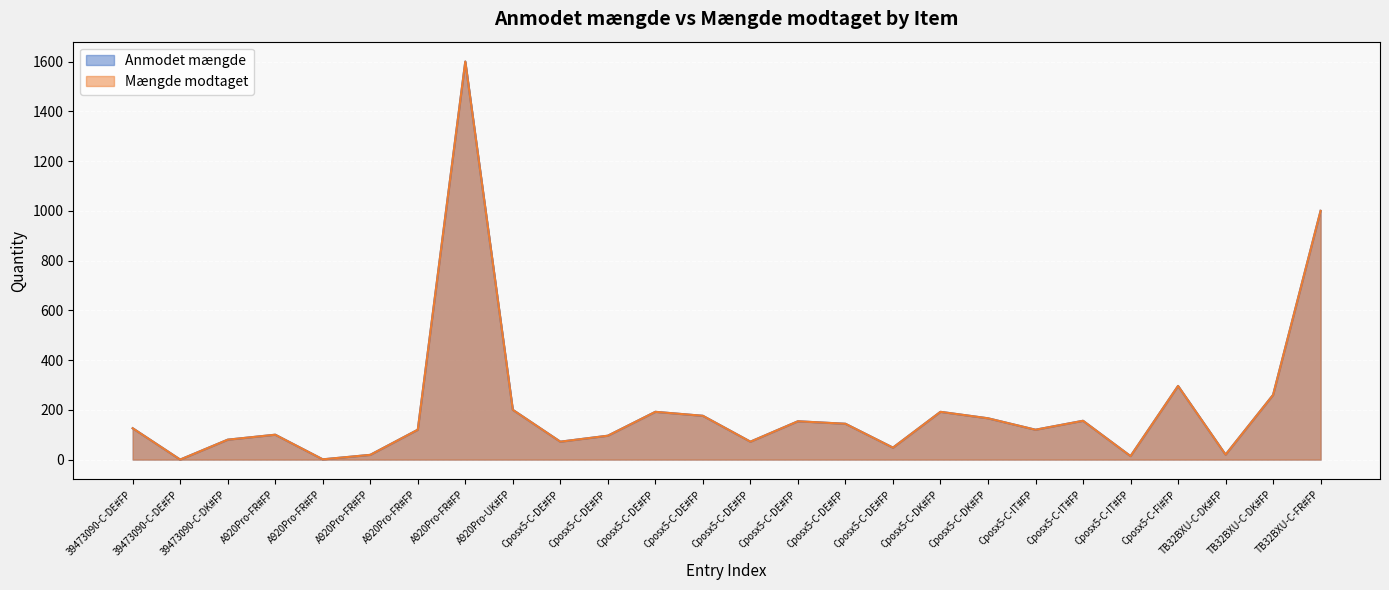

True or false: Anmodet mængde has more than 1 points higher than both neighbors.

True